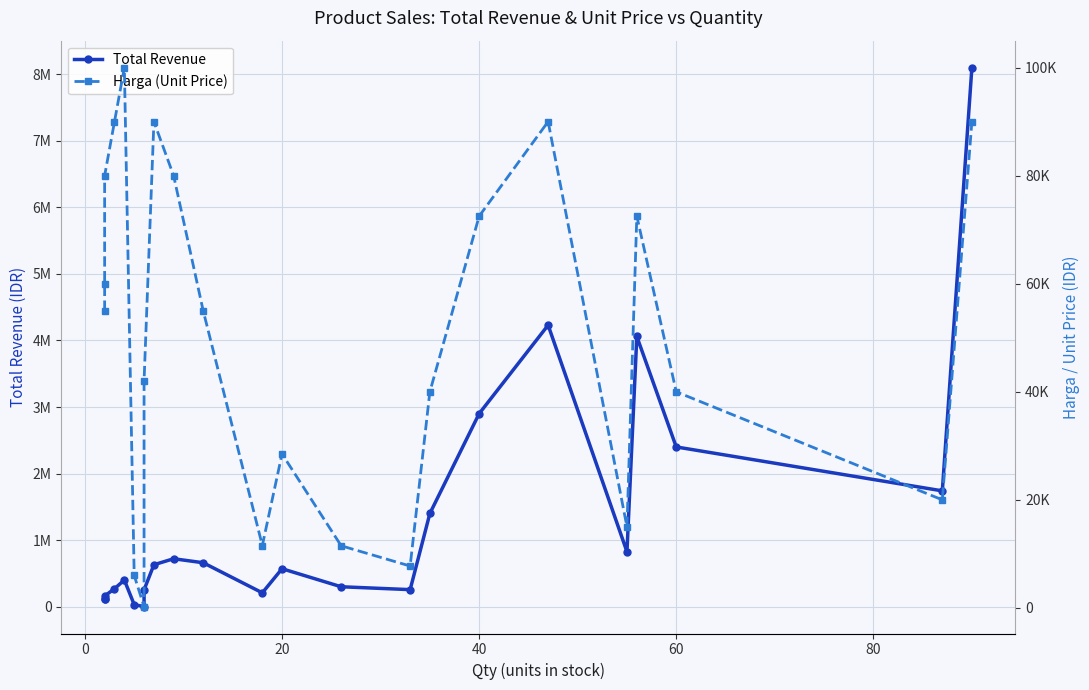

At 40, list the series in order from smallest to largest.

Harga (Unit Price), Total Revenue